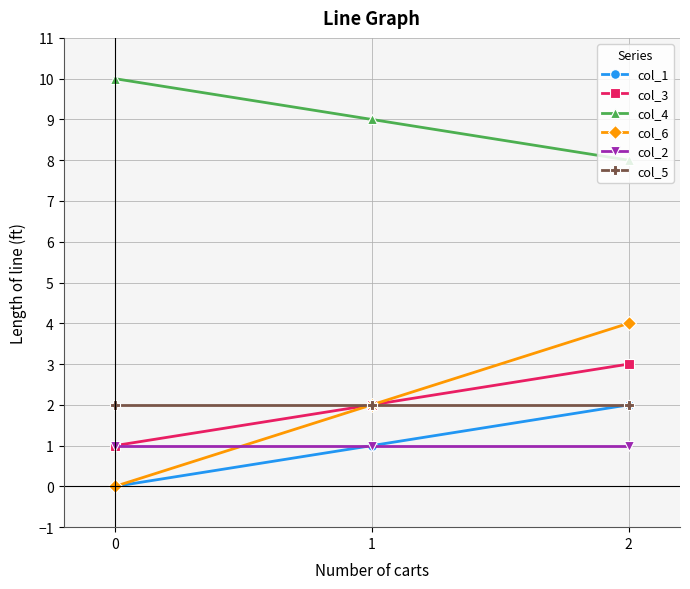

Is it true that col_3 equals 5 at 2?

False